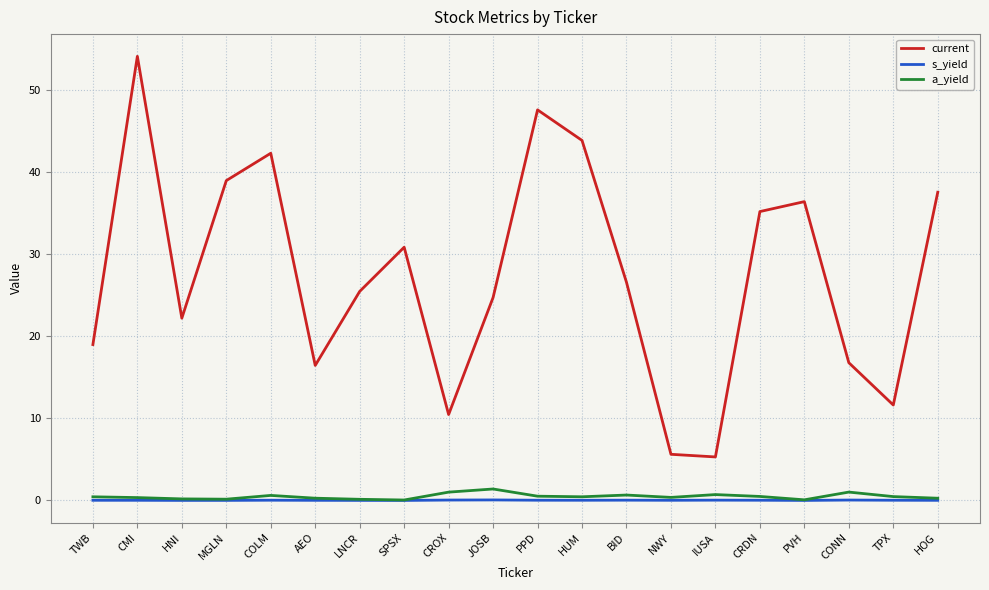

Is it true that s_yield equals 0.0 at CMI?

True